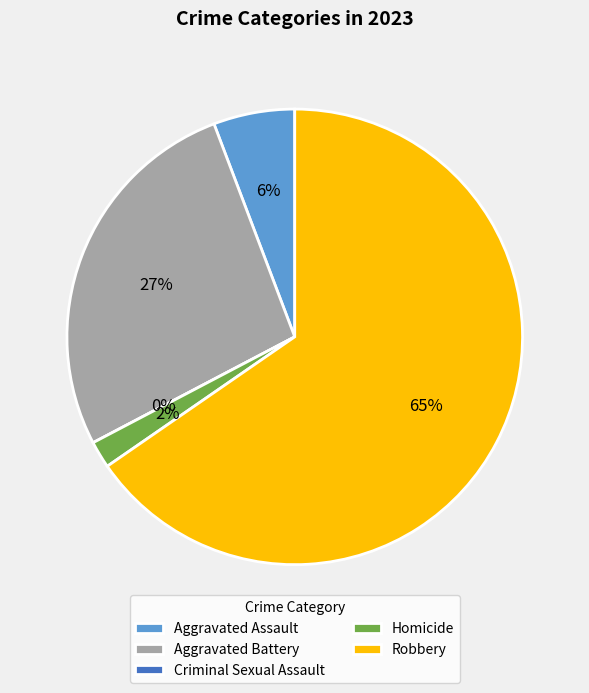

Does any single category account for the majority?

Yes